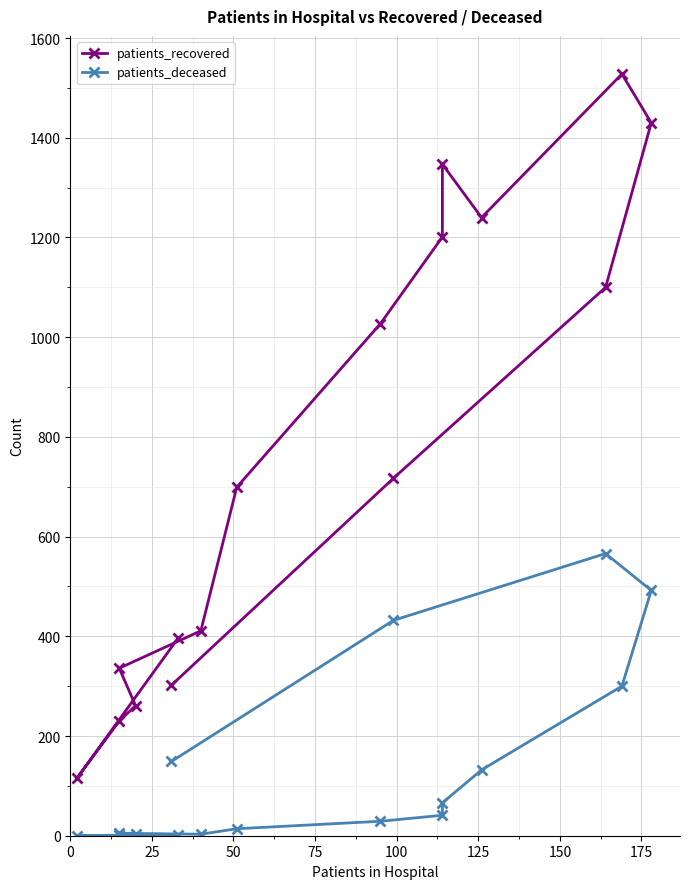

How many values in the patients_deceased series exceed 41?

7